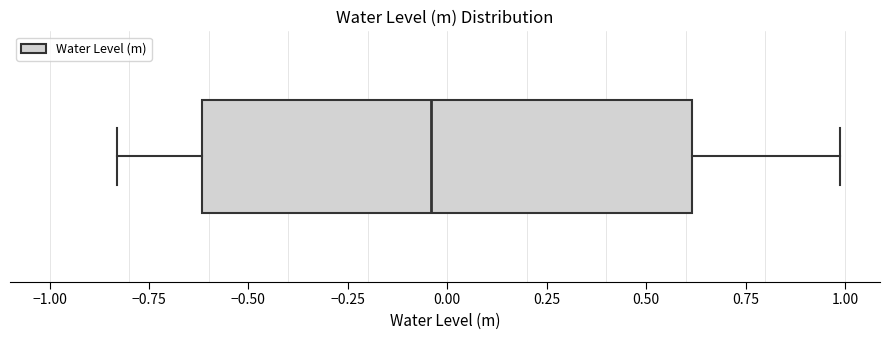

Transcribe this box plot: give where the median line is, the range the box spans, and where the two whiskers end, as read against the x-axis. The values are not printed on the chart, so give them approximately, as read against the axis.

median -0.05, box -0.60 to 0.60, whiskers -0.85 to 1.00